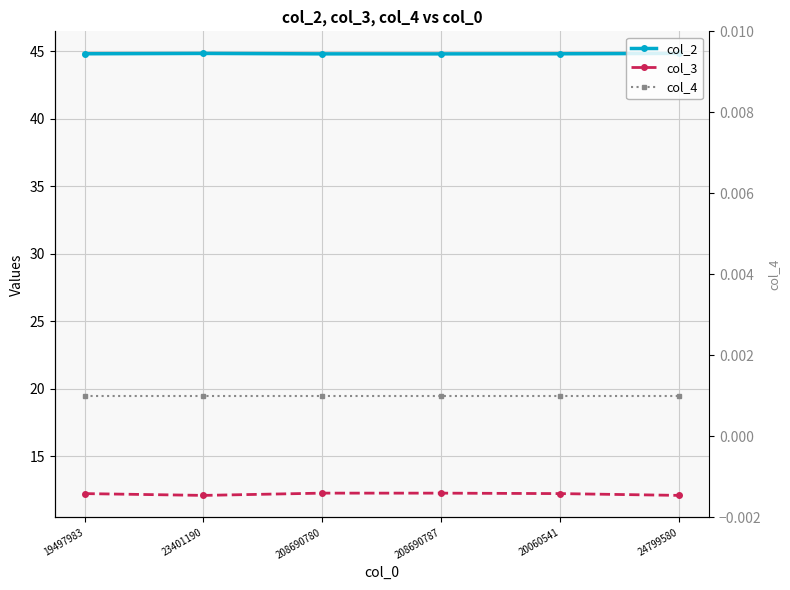

Which series has the largest total across all categories?

col_2